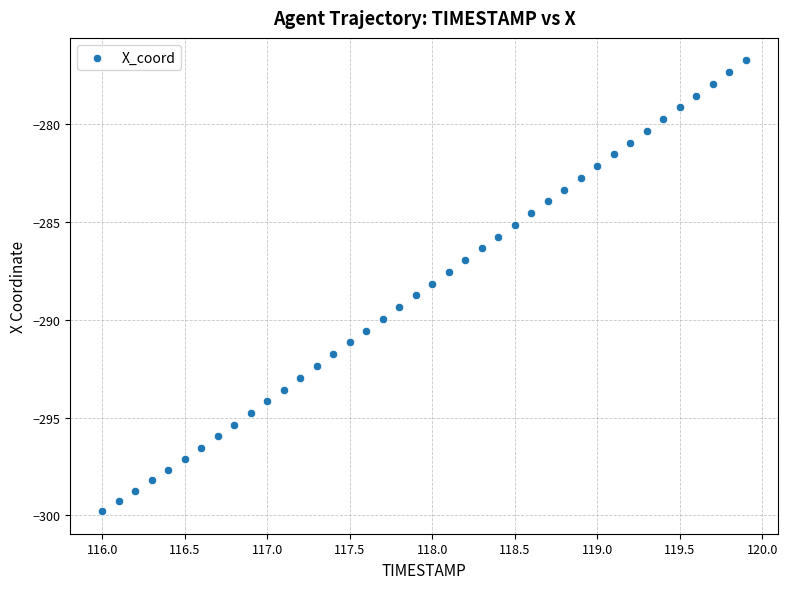

What is the range of X values (max minus min)?

3.9